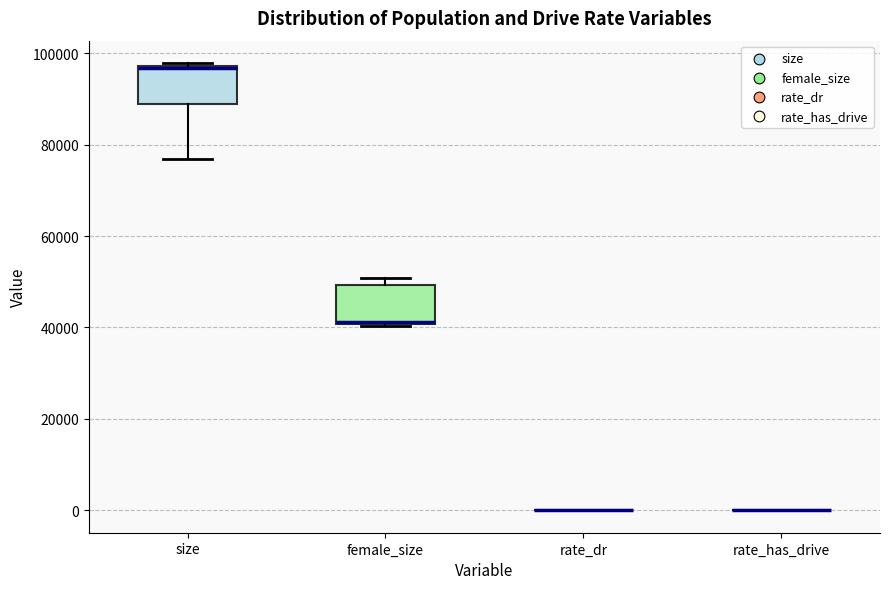

Reading left to right, read every box against the y-axis: the position of its median line, the range the box covers, and the ends of its whiskers. The values are not printed on the chart, so give them approximately, as read against the axis.

size: median 96000 (drawn on the box's upper edge), box 88000 to 98000, whiskers 76000 to 98000 (just above the box's upper edge)
female_size: median 42000, box 40000 to 50000, whiskers 40000 to 50000 (just above the box's upper edge)
rate_dr: box collapsed to a line at 0, whiskers 0 to 0
rate_has_drive: box collapsed to a line at 0, whiskers 0 to 0